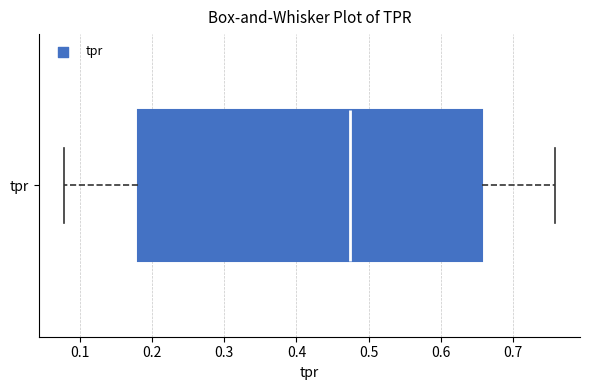

Transcribe this box plot: give where the median line is, the range the box spans, and where the two whiskers end, as read against the x-axis. The values are not printed on the chart, so give them approximately, as read against the axis.

median 0.47, box 0.18 to 0.66, whiskers 0.08 to 0.76